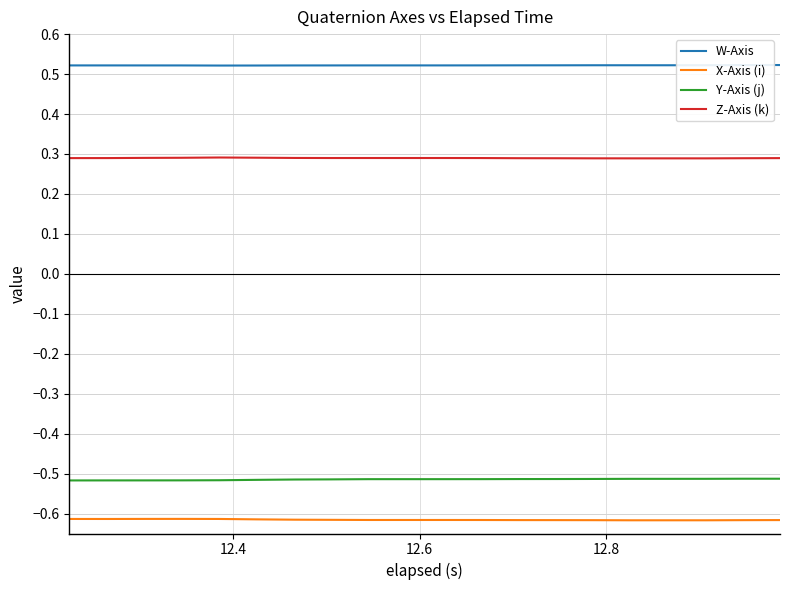

Which series has the largest total across all categories?

W-Axis